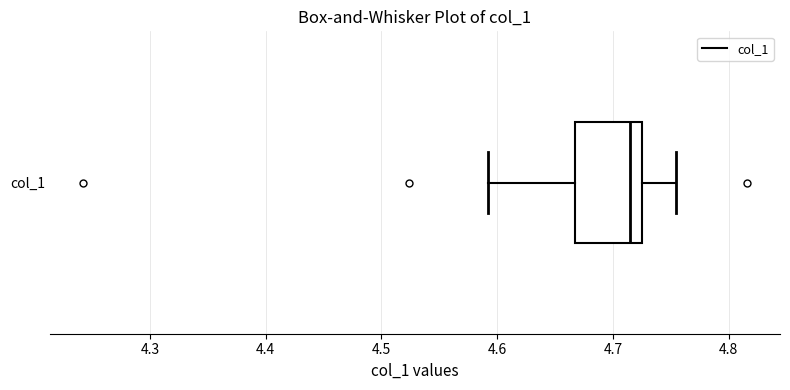

Transcribe this box plot: give where the median line is, the range the box spans, and where the two whiskers end, as read against the x-axis. The values are not printed on the chart, so give them approximately, as read against the axis.

median 4.71, box 4.67 to 4.73, whiskers 4.59 to 4.75